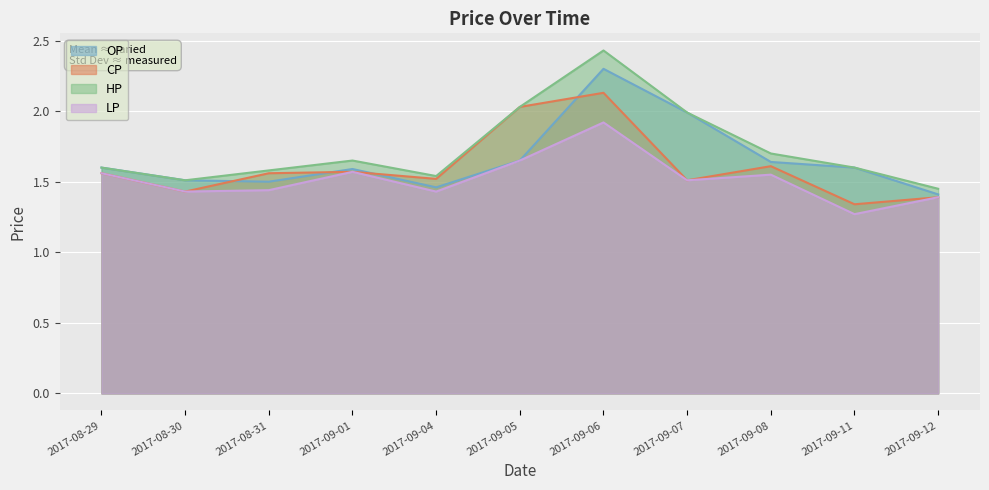

The LP series shows 1.6 at 2017-09-05. True or false?

True